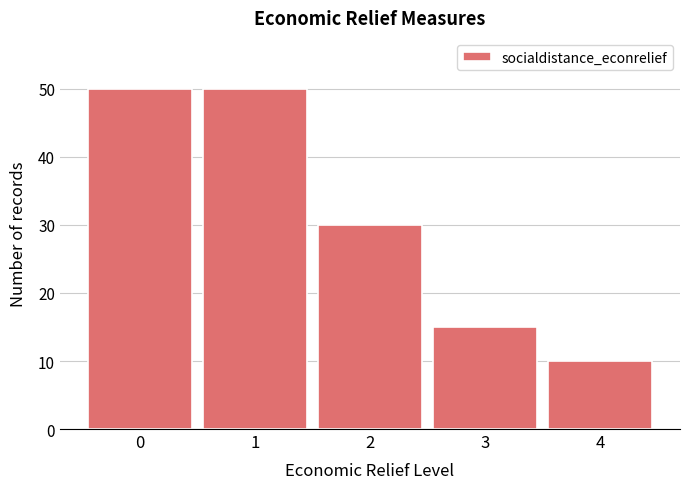

Reading left to right, list every bar in this chart as the range it spans on the x-axis followed by its height. The values are not printed on the chart, so give them approximately, as read against the axis.

-0.5 to 0.5: 50
0.5 to 1.5: 50
1.5 to 2.5: 30
2.5 to 3.5: 15
3.5 to 4.5: 10